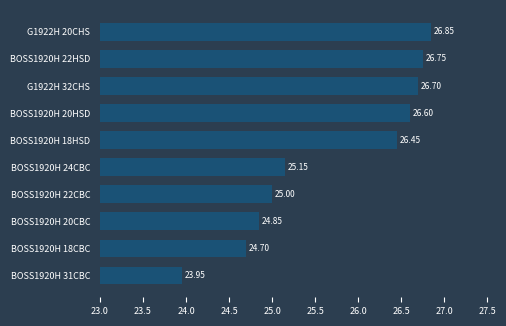

What is the ratio of the value at BOSS1920H 18CBC to the value at BOSS1920H 22CBC?

1.0